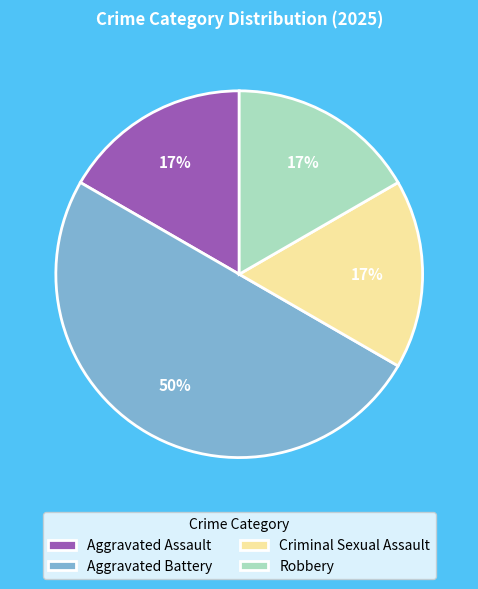

Which slice is the largest?

Aggravated Battery